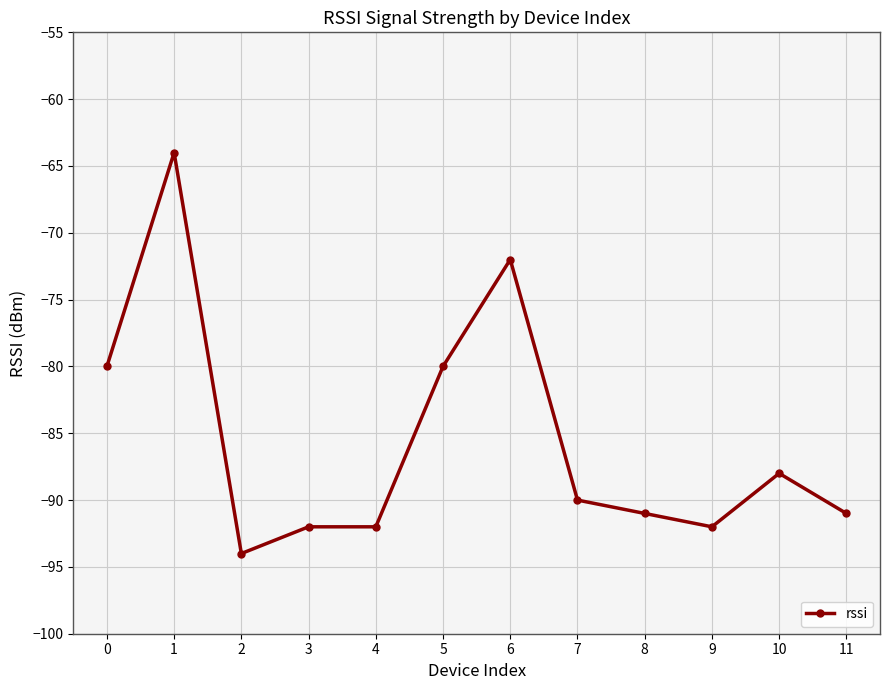

How many lines are shown in the chart?

1